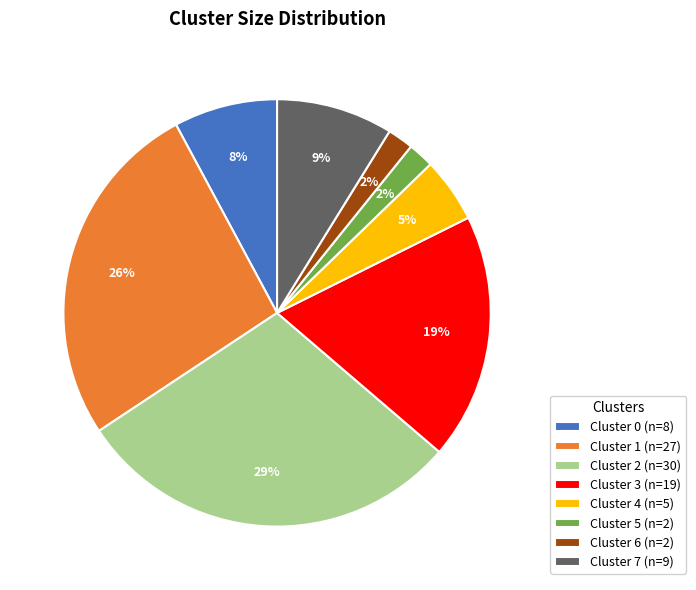

What percentage is the Cluster 7 slice, to the nearest percent?

9%